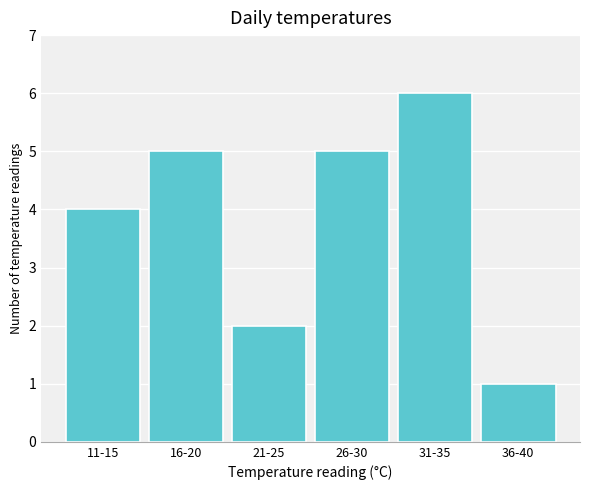

Reading left to right, extract all data points from this chart.

11-15=4	16-20=5	21-25=2	26-30=5	31-35=6	36-40=1